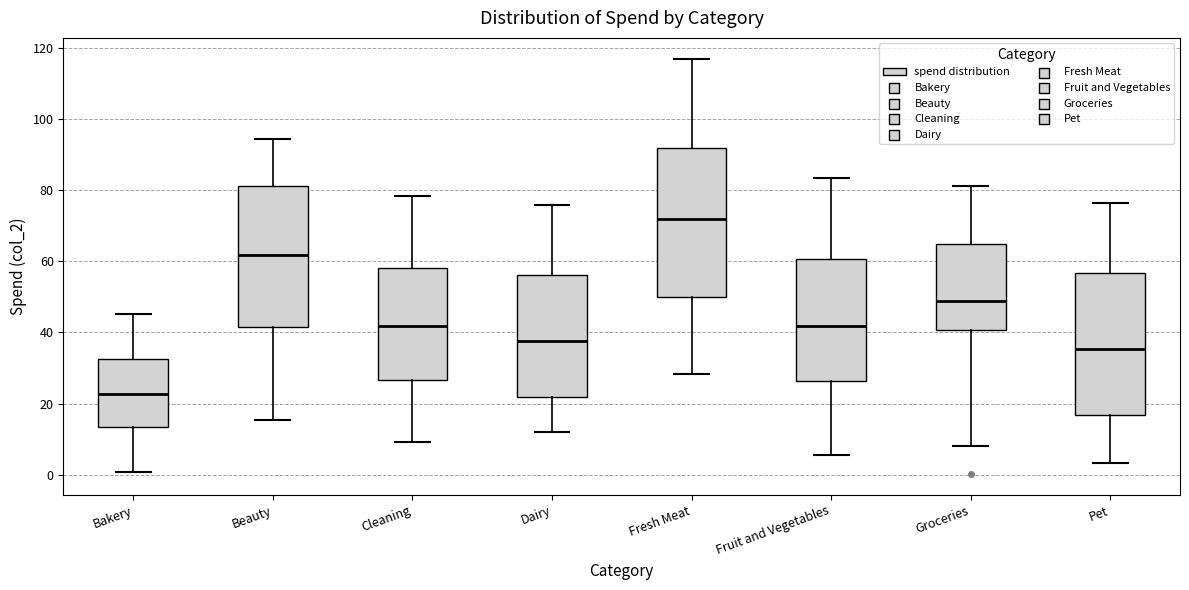

Reading left to right, transcribe this box plot: for each box, give where its median line is, the range the box spans, and where its two whiskers end, as read against the y-axis. The values are not printed on the chart, so give them approximately, as read against the axis.

Bakery: median 22, box 14 to 32, whiskers 0 to 46
Beauty: median 62, box 42 to 82, whiskers 16 to 94
Cleaning: median 42, box 26 to 58, whiskers 10 to 78
Dairy: median 38, box 22 to 56, whiskers 12 to 76
Fresh Meat: median 72, box 50 to 92, whiskers 28 to 116
Fruit and Vegetables: median 42, box 26 to 60, whiskers 6 to 84
Groceries: median 48, box 40 to 64, whiskers 8 to 82
Pet: median 36, box 16 to 56, whiskers 4 to 76